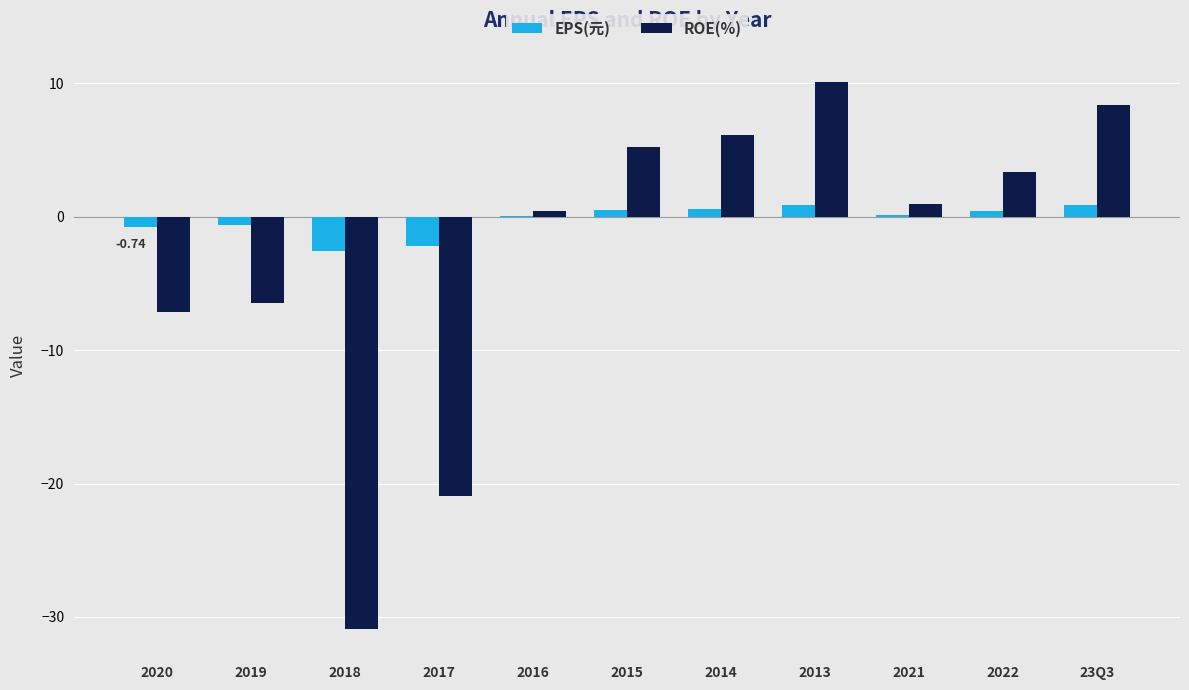

Which series has the largest total across all categories?

EPS(元)